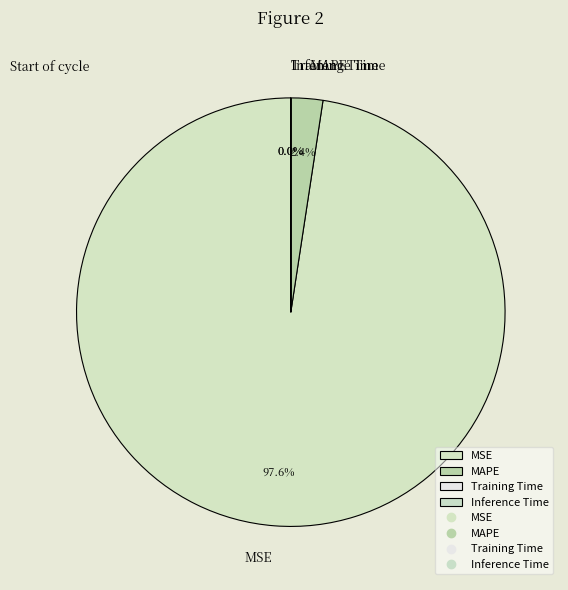

Which slice is the largest?

MSE